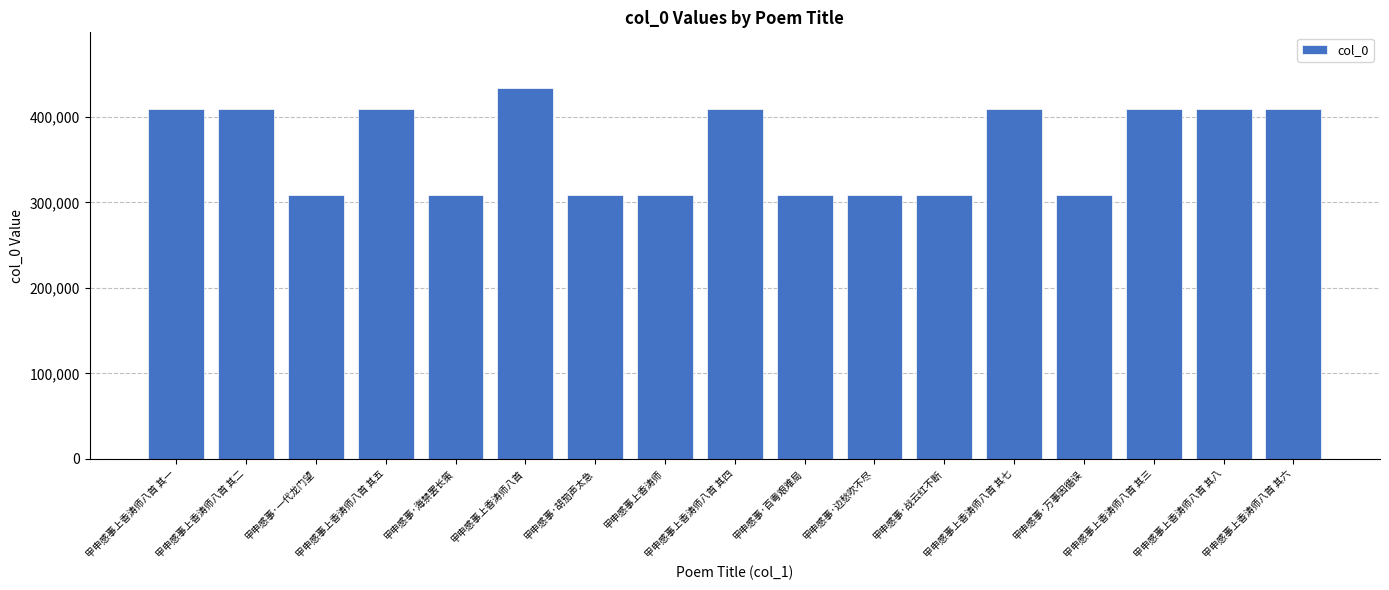

What is the difference between the maximum and minimum values?

125681